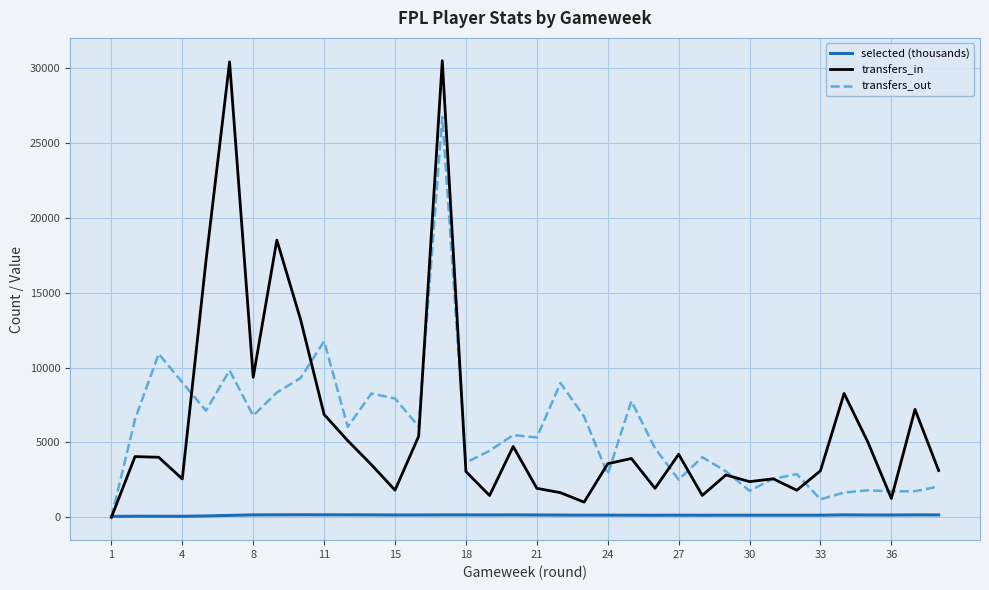

Rank the series by their maximum value, from lowest to highest.

selected (thousands), transfers_out, transfers_in